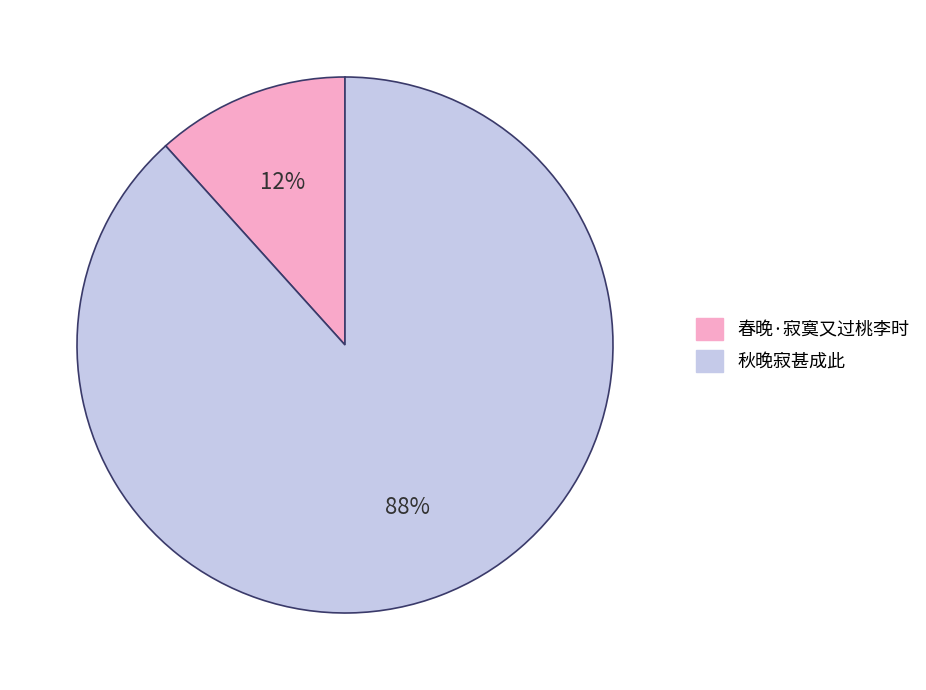

Which has a higher value, 春晚·寂寞又过桃李时 or 秋晚寂甚成此?

秋晚寂甚成此